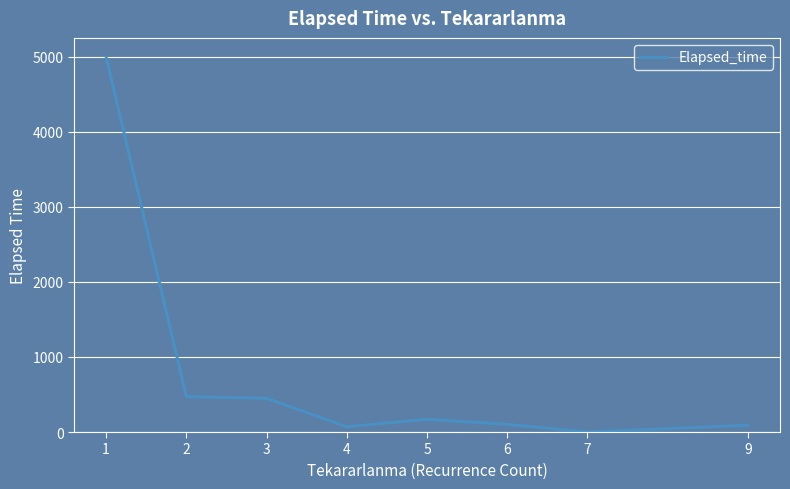

What is the change in value from 1 to 5?

-4830.0